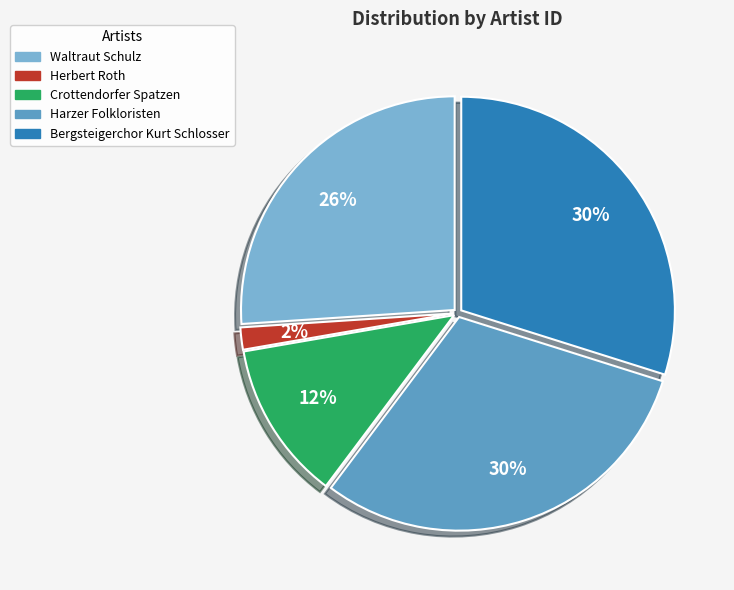

Which category has the smallest portion of the pie?

Herbert Roth